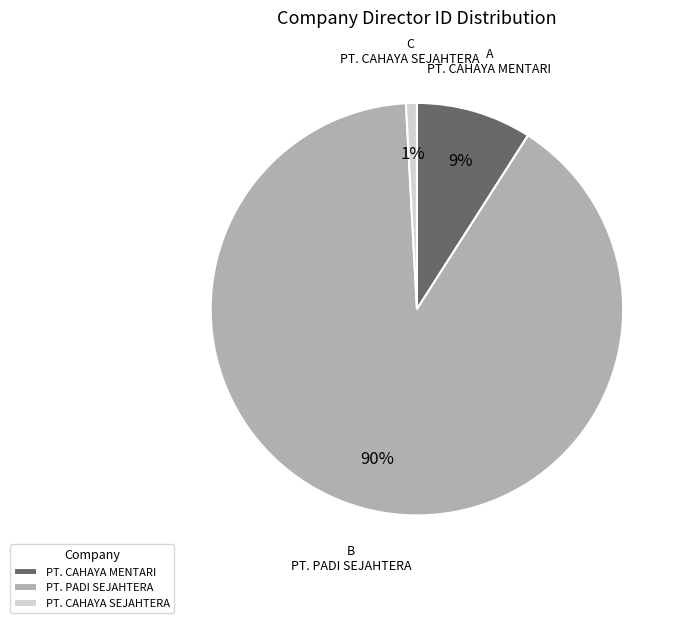

The PT. CAHAYA MENTARI slice represents 9% of the pie. True or false?

True